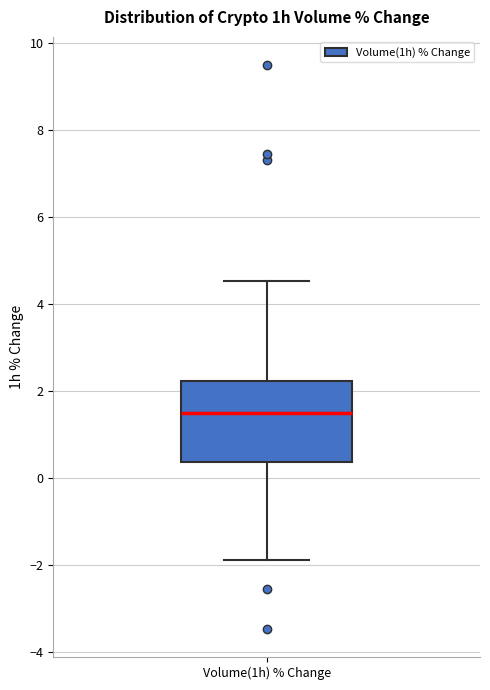

Where does the lower whisker of the box for Volume(1h) % Change end on the y-axis? The values are not printed on the chart, so give them approximately, as read against the axis.

-1.8